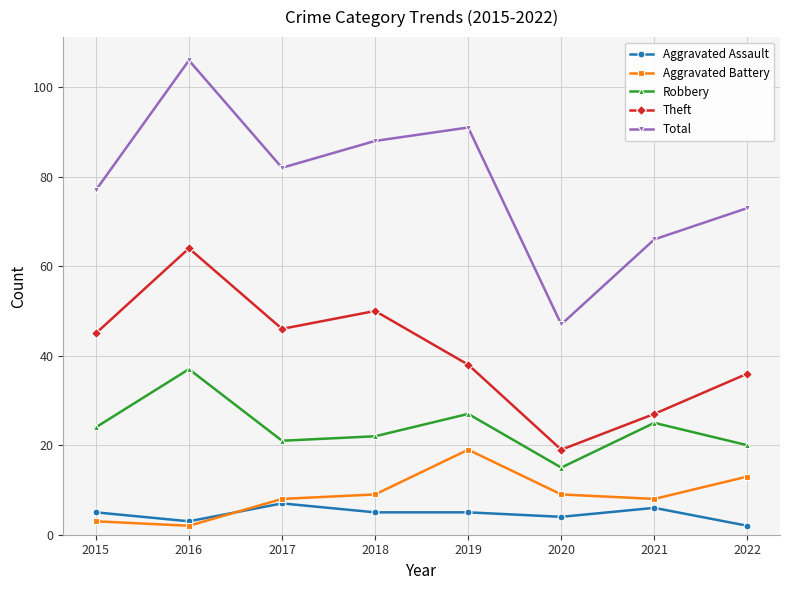

What is the value of the Theft point at the 2nd from the left?

64